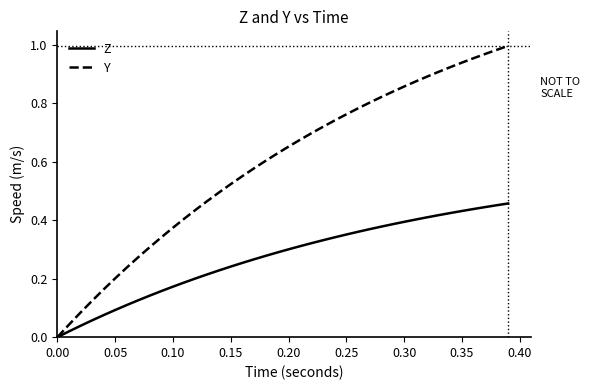

List the series in order of their peak value, highest first.

Y, Z